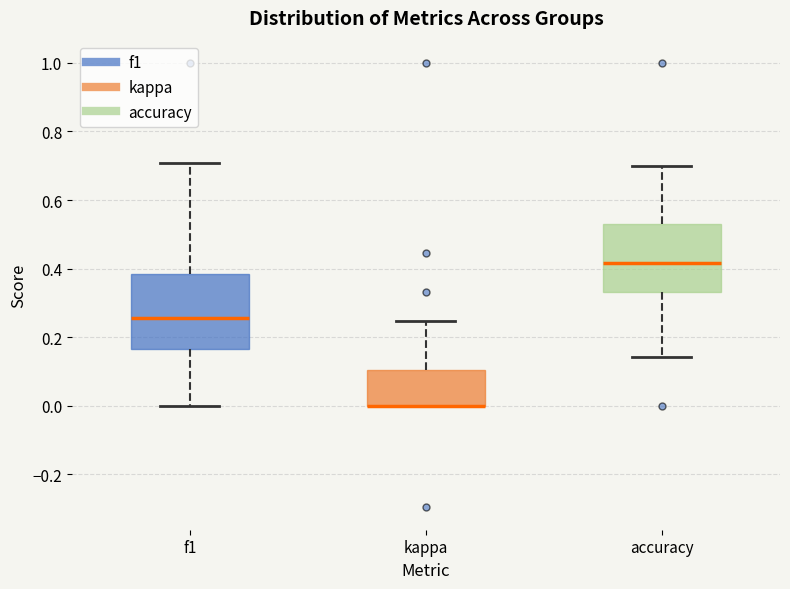

Comparing the boxes themselves (not the whiskers), which one is the tallest?

f1